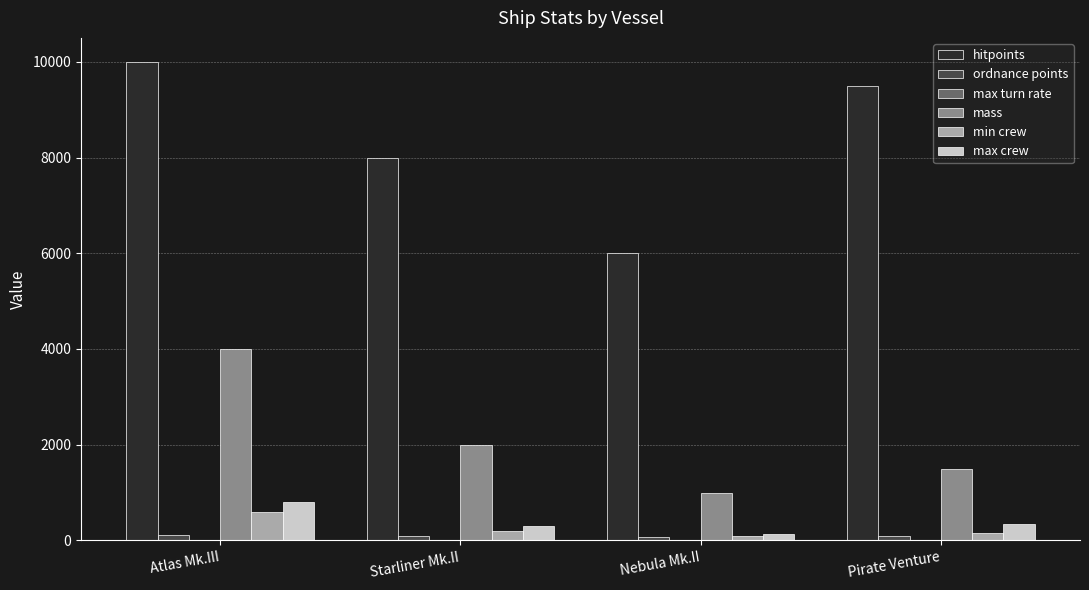

The max crew series shows 350 at Pirate Venture. True or false?

True